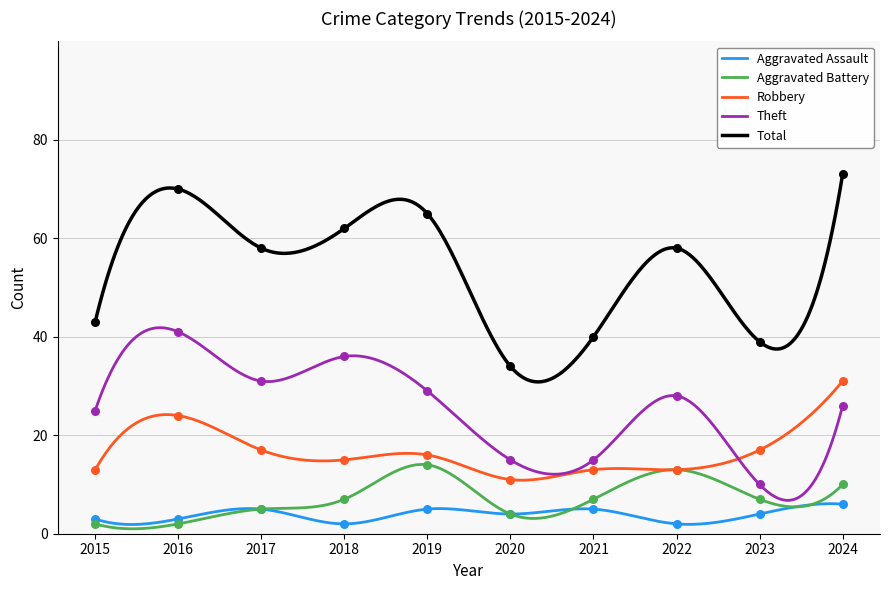

What are all the series names shown in the legend?

Aggravated Assault, Aggravated Battery, Robbery, Theft, Total